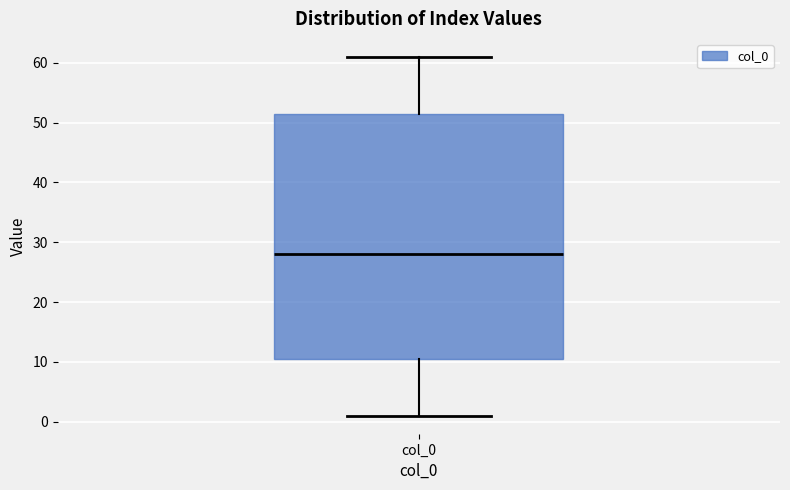

Transcribe this box plot: give where the median line is, the range the box spans, and where the two whiskers end, as read against the y-axis. The values are not printed on the chart, so give them approximately, as read against the axis.

median 28, box 11 to 52, whiskers 1 to 61